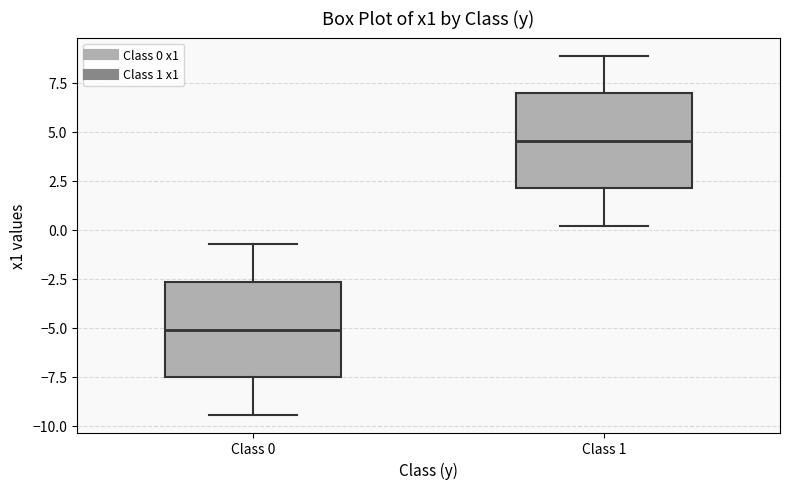

Reading left to right, transcribe this box plot: for each box, give where its median line is, the range the box spans, and where its two whiskers end, as read against the y-axis. The values are not printed on the chart, so give them approximately, as read against the axis.

Class 0: median -5.0, box -7.5 to -2.5, whiskers -9.5 to -1.0
Class 1: median 4.5, box 2.0 to 7.0, whiskers 0.0 to 9.0